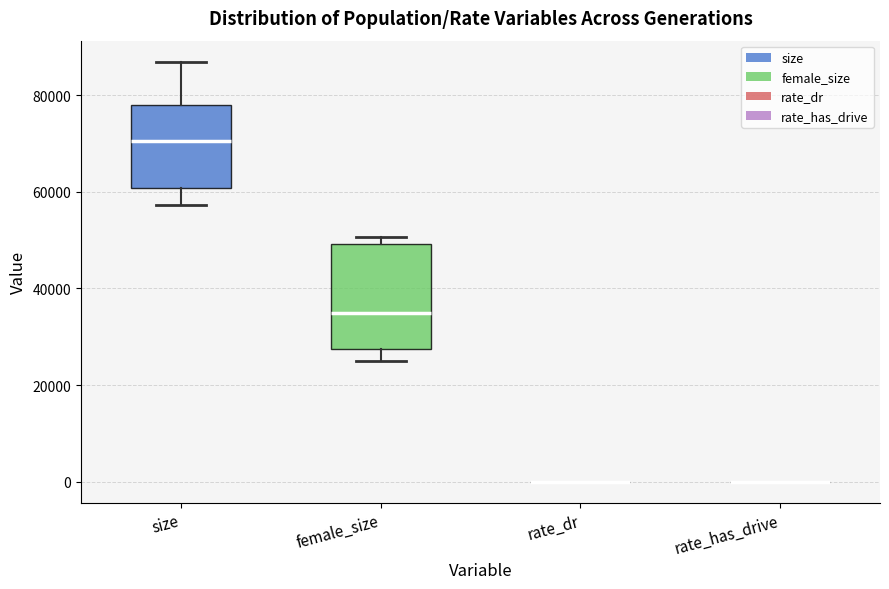

Reading left to right, read every box against the y-axis: the position of its median line, the range the box covers, and the ends of its whiskers. The values are not printed on the chart, so give them approximately, as read against the axis.

size: median 70000, box 60000 to 78000, whiskers 58000 to 86000
female_size: median 34000, box 28000 to 50000, whiskers 26000 to 50000 (just above the box's upper edge)
rate_dr: box collapsed to a line at 0, whiskers 0 to 0
rate_has_drive: box collapsed to a line at 0, whiskers 0 to 0